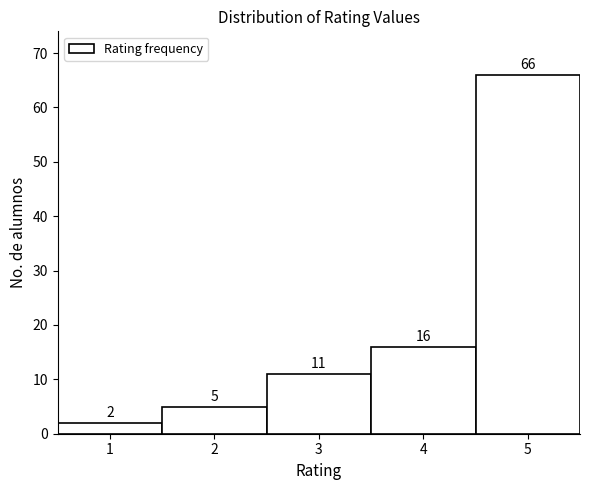

Over which range of the x-axis is the bar tallest?

4.5 to 5.5